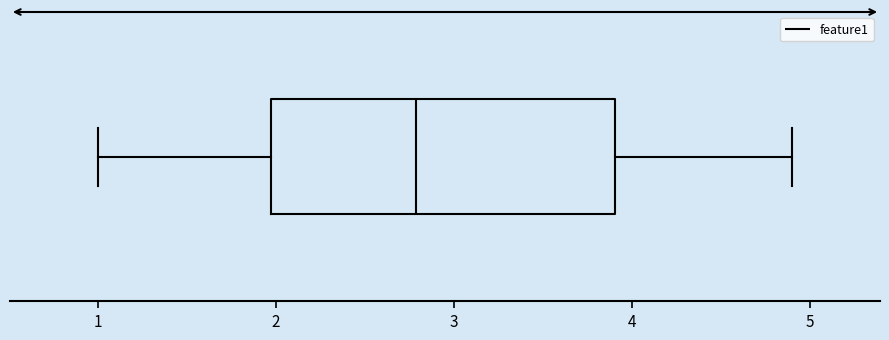

Transcribe this box plot: give where the median line is, the range the box spans, and where the two whiskers end, as read against the x-axis. The values are not printed on the chart, so give them approximately, as read against the axis.

median 2.8, box 2.0 to 3.9, whiskers 1.0 to 4.9